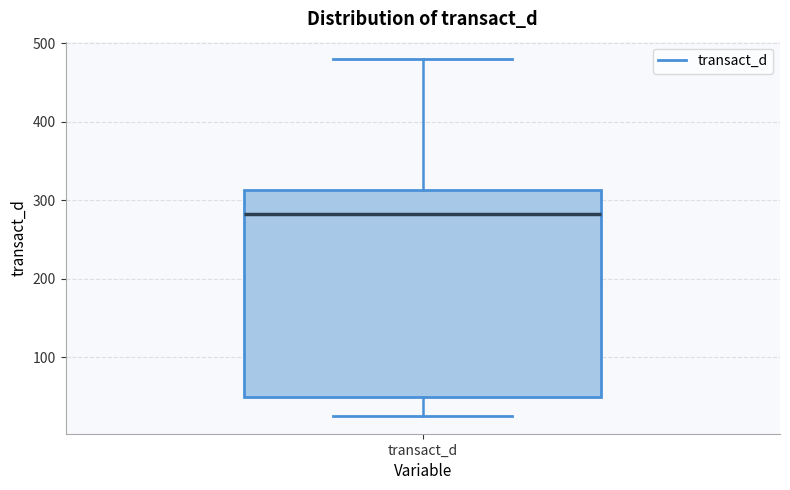

Transcribe this box plot: give where the median line is, the range the box spans, and where the two whiskers end, as read against the y-axis. The values are not printed on the chart, so give them approximately, as read against the axis.

median 280, box 50 to 310, whiskers 30 to 480